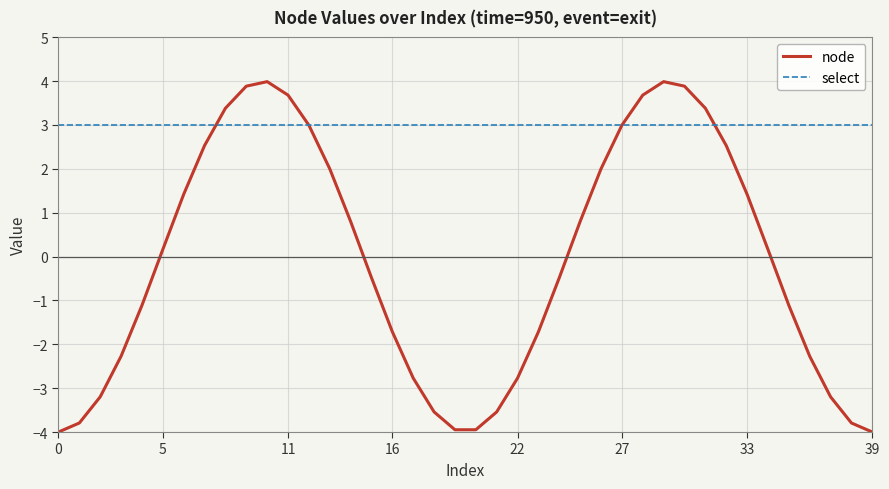

How many times do node and select cross each other?

4